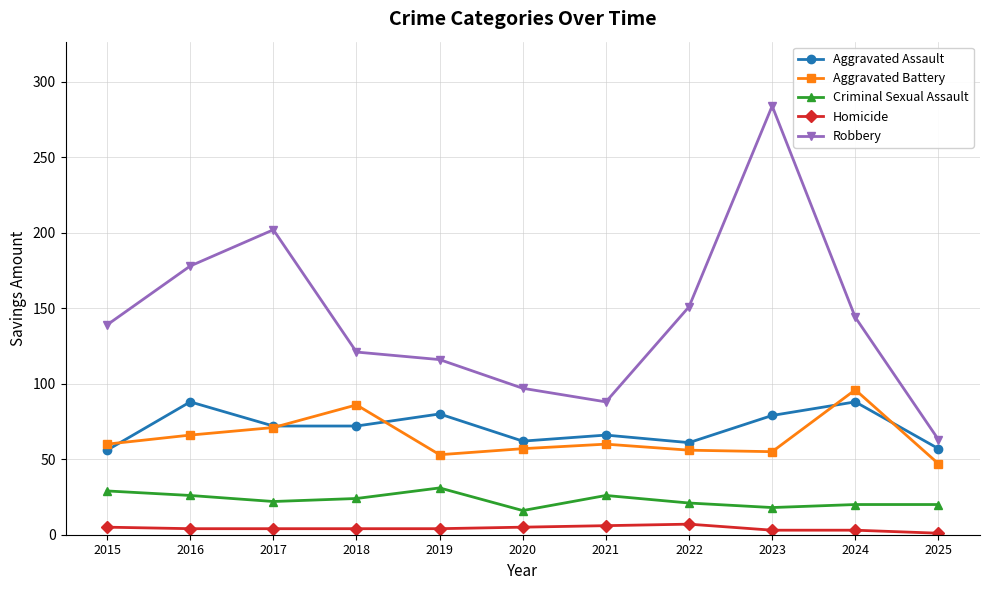

What is the maximum value for Criminal Sexual Assault?

31